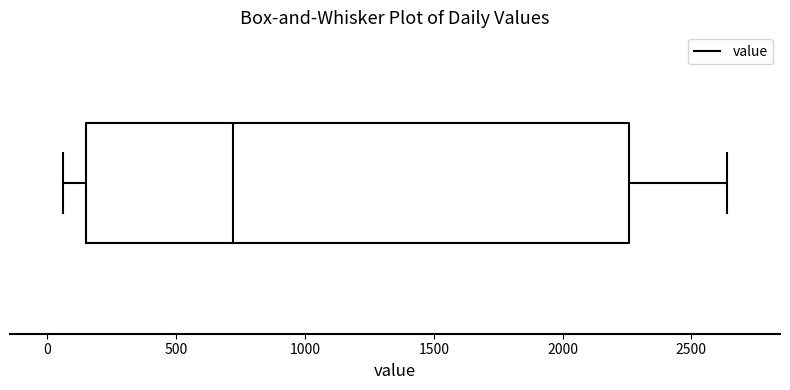

Read this box plot against the x-axis: the position of the median line, the range covered by the box, and the ends of both whiskers. The values are not printed on the chart, so give them approximately, as read against the axis.

median 700, box 150 to 2250, whiskers 50 to 2650